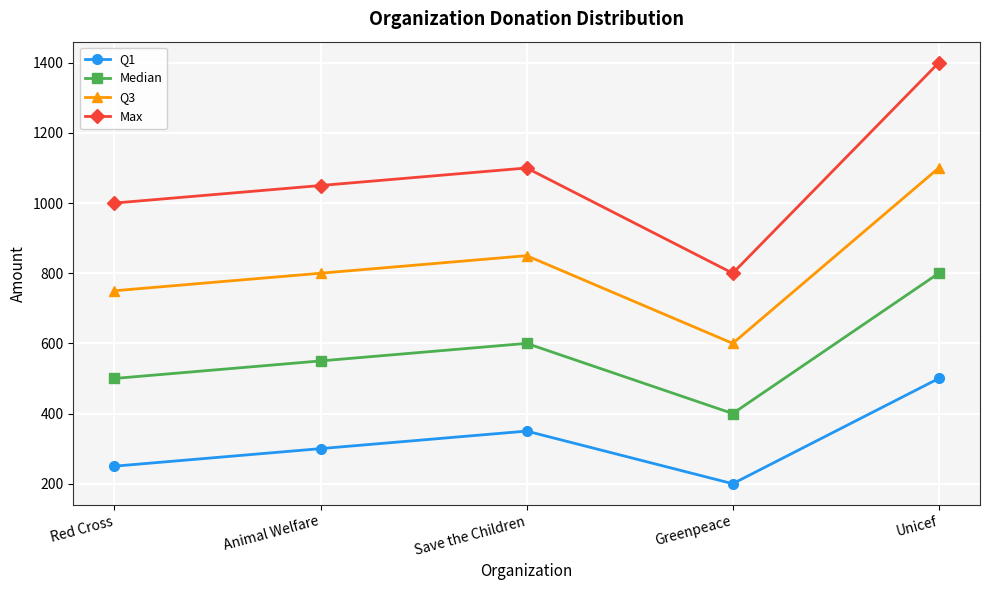

Rank the series by their maximum value, from highest to lowest.

Max, Q3, Median, Q1